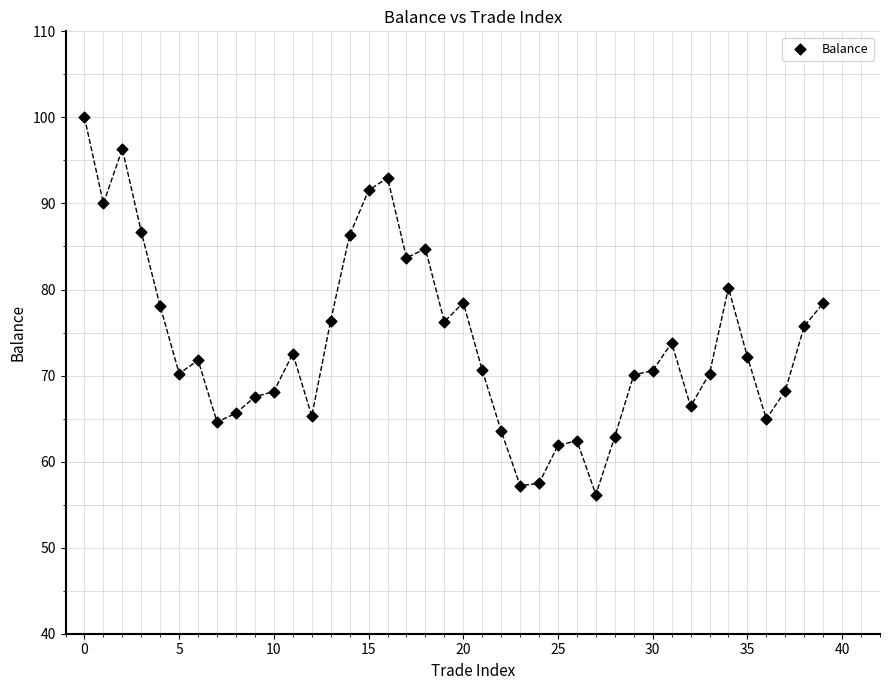

What is the range of Y values (max minus min)?

43.8